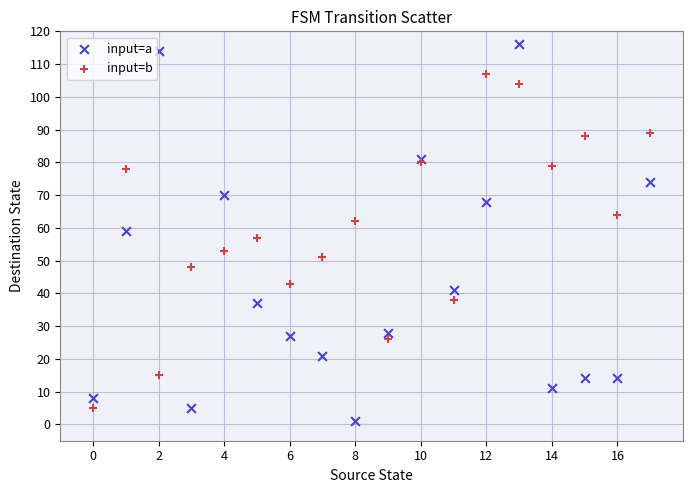

Which series reaches the maximum Y coordinate?

input=a